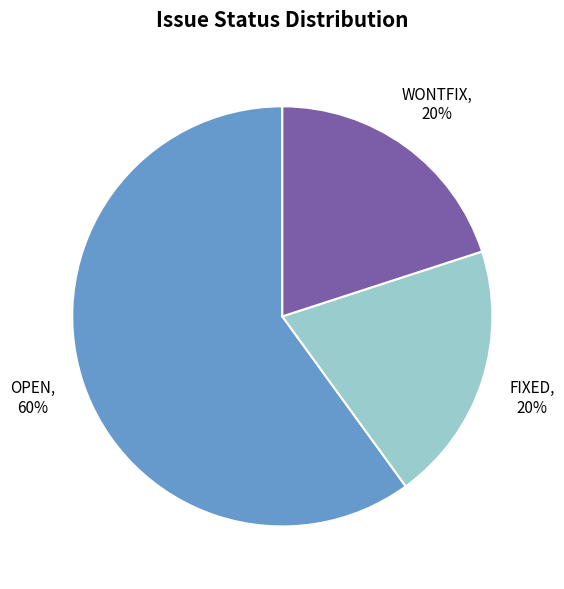

To the nearest percent, what is the difference between the largest and smallest slice percentages?

40%